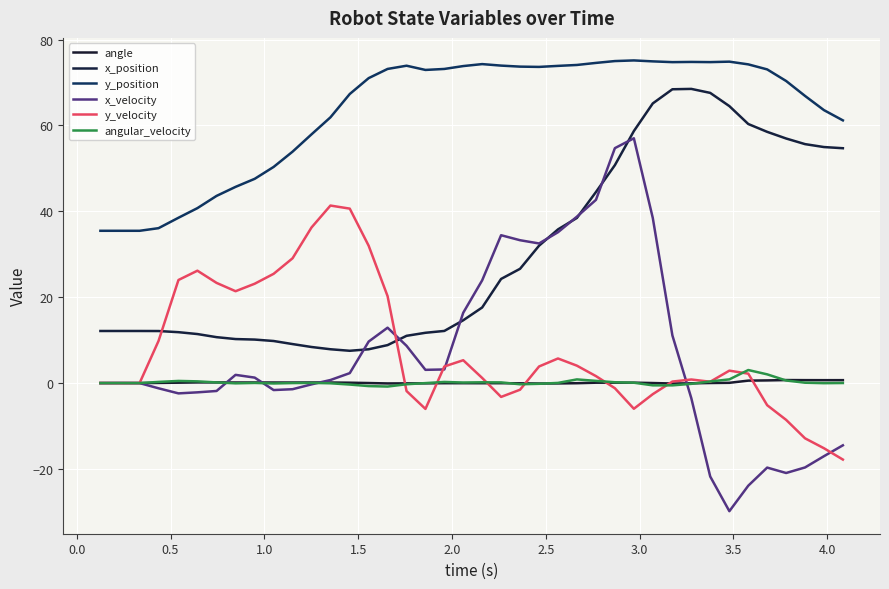

Reading right to left, list all the values displayed in this chart.

angle: 0.7	0.7	0.7	0.7	0.6	0.6	0.1	0.0	-0.1	-0.1	0.0	0.1	0.1	0.1	-0.0	-0.1	-0.1	-0.1	-0.0	-0.0	-0.0	-0.0	-0.1	-0.1	-0.1	0.0	0.1	0.1	0.1	0.1	0.1	0.1	0.1	0.1	0.1	0.1	0.0	-0.0	-0.0	-0.0
x_position: 54.7	55.0	55.6	57.0	58.5	60.3	64.5	67.6	68.5	68.4	65.1	58.7	50.7	44.5	38.5	35.8	32.0	26.6	24.2	17.6	14.6	12.1	11.7	11.0	8.8	7.9	7.5	7.9	8.4	9.1	9.8	10.1	10.2	10.7	11.4	11.8	12.1	12.1	12.1	12.1
y_position: 61.2	63.6	66.9	70.3	73.0	74.2	74.9	74.7	74.8	74.7	74.9	75.1	75.0	74.6	74.1	73.9	73.6	73.7	73.9	74.3	73.8	73.2	72.9	73.9	73.2	71.0	67.3	61.9	57.9	53.9	50.3	47.6	45.7	43.6	40.7	38.5	36.1	35.5	35.5	35.5
x_velocity: -14.5	-17.0	-19.7	-20.9	-19.7	-23.9	-29.8	-21.8	-3.5	11.1	38.4	57.0	54.7	42.7	38.7	35.1	32.5	33.3	34.4	23.9	16.4	3.2	3.1	8.7	12.9	9.7	2.3	0.7	-0.3	-1.4	-1.6	1.3	1.9	-1.8	-2.2	-2.4	-1.2	-0.0	0.0	-0.0
y_velocity: -17.8	-15.2	-12.9	-8.6	-5.2	2.2	2.9	0.3	0.8	0.3	-2.6	-6.0	-1.2	1.6	4.1	5.7	3.9	-1.5	-3.2	1.2	5.3	3.9	-6.0	-1.9	20.2	32.0	40.6	41.3	36.2	29.1	25.4	23.1	21.4	23.3	26.2	24.0	9.8	0.0	-0.0	0.0
angular_velocity: 0.0	-0.0	0.1	0.6	2.0	3.0	0.9	0.4	-0.2	-0.5	-0.5	0.1	0.2	0.5	0.9	0.0	-0.2	-0.3	0.2	0.2	0.1	0.3	-0.0	-0.3	-0.8	-0.7	-0.3	-0.1	0.0	-0.0	-0.1	0.0	-0.1	0.2	0.4	0.5	0.3	-0.0	0.0	-0.0